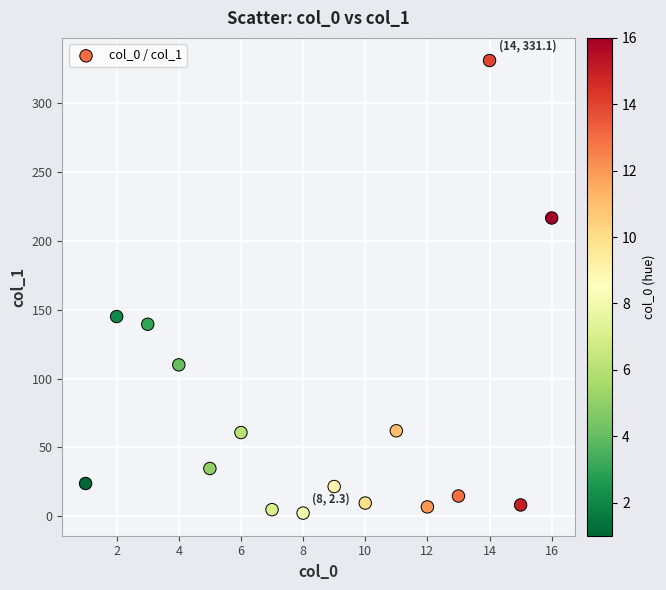

What is the range of Y values (max minus min)?

328.8